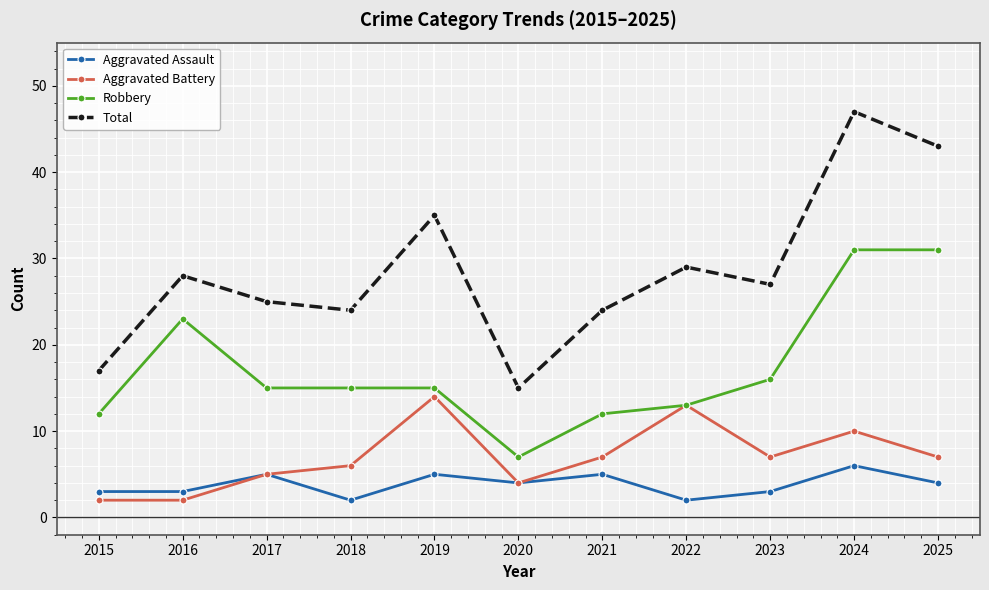

Reading left to right, transcribe all the data shown in this chart.

Aggravated Assault: 2015=3	2016=3	2017=5	2018=2	2019=5	2020=4	2021=5	2022=2	2023=3	2024=6	2025=4
Aggravated Battery: 2015=2	2016=2	2017=5	2018=6	2019=14	2020=4	2021=7	2022=13	2023=7	2024=10	2025=7
Robbery: 2015=12	2016=23	2017=15	2018=15	2019=15	2020=7	2021=12	2022=13	2023=16	2024=31	2025=31
Total: 2015=17	2016=28	2017=25	2018=24	2019=35	2020=15	2021=24	2022=29	2023=27	2024=47	2025=43